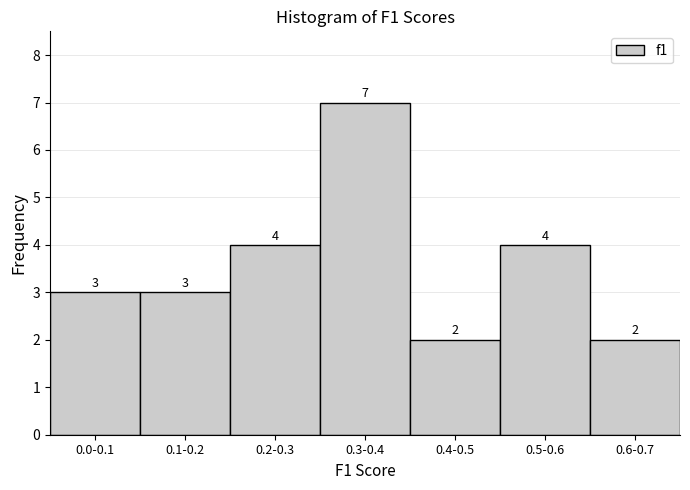

Reading left to right, extract all data points from this chart.

3	3	4	7	2	4	2